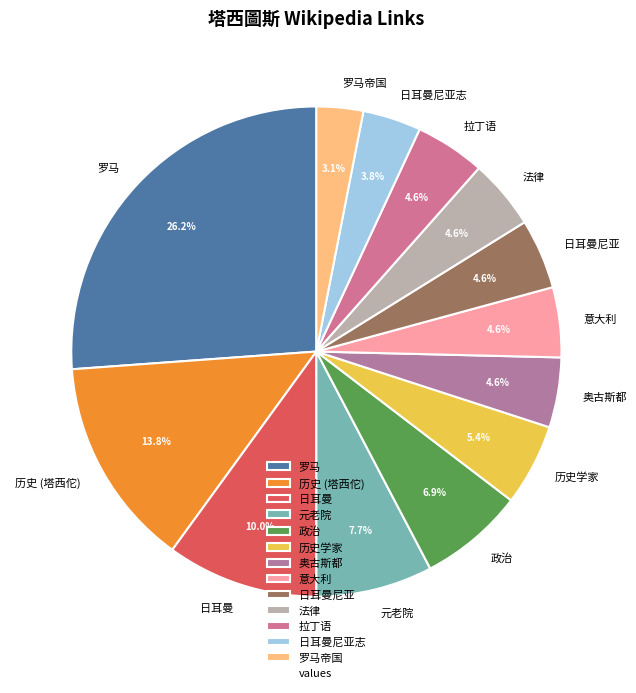

To the nearest percent, what portion does 罗马 represent?

26%